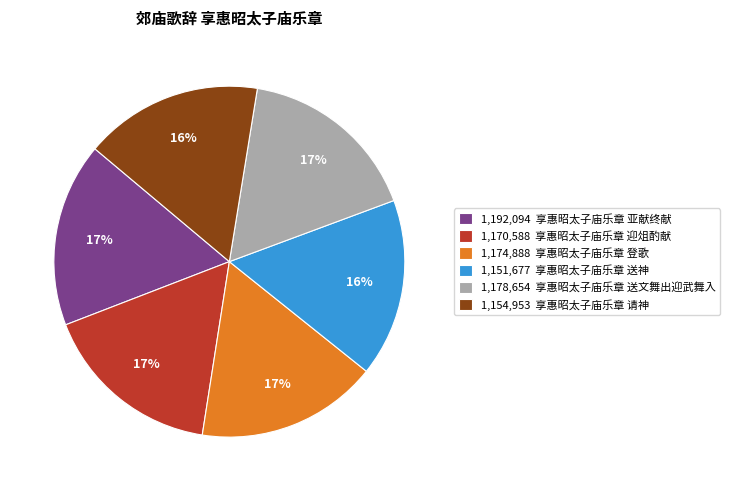

To the nearest percent, what is the average slice percentage?

17%